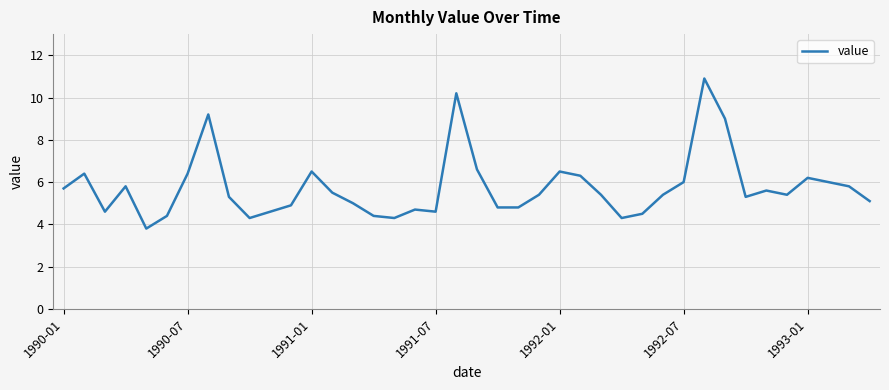

What is the minimum value shown in the chart?

3.8